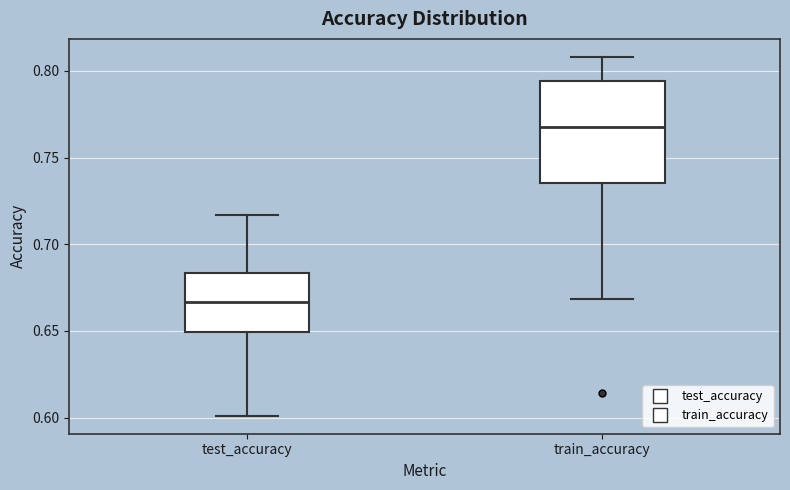

Reading left to right, transcribe this box plot: for each box, give where its median line is, the range the box spans, and where its two whiskers end, as read against the y-axis. The values are not printed on the chart, so give them approximately, as read against the axis.

test_accuracy: median 0.665, box 0.650 to 0.685, whiskers 0.600 to 0.715
train_accuracy: median 0.770, box 0.735 to 0.795, whiskers 0.670 to 0.810